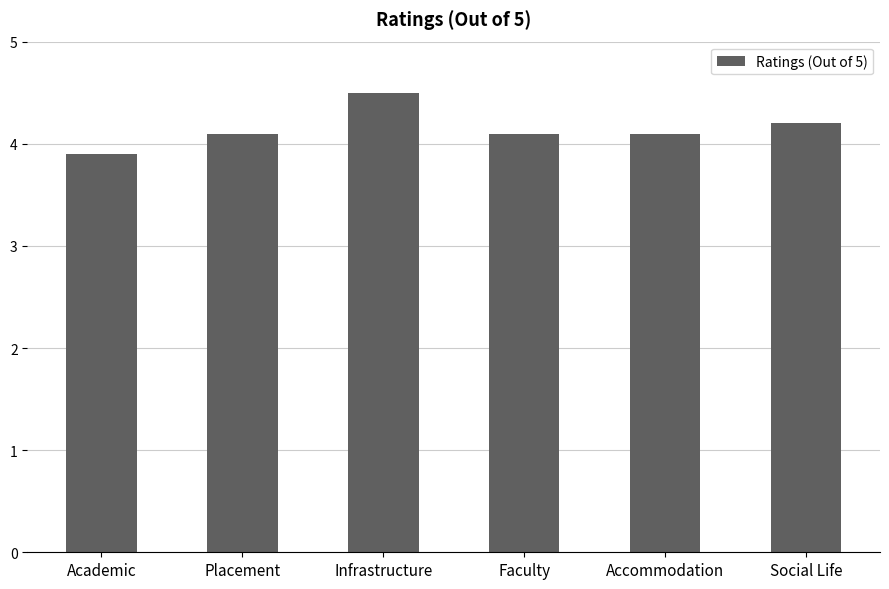

What position from the right is Placement?

5